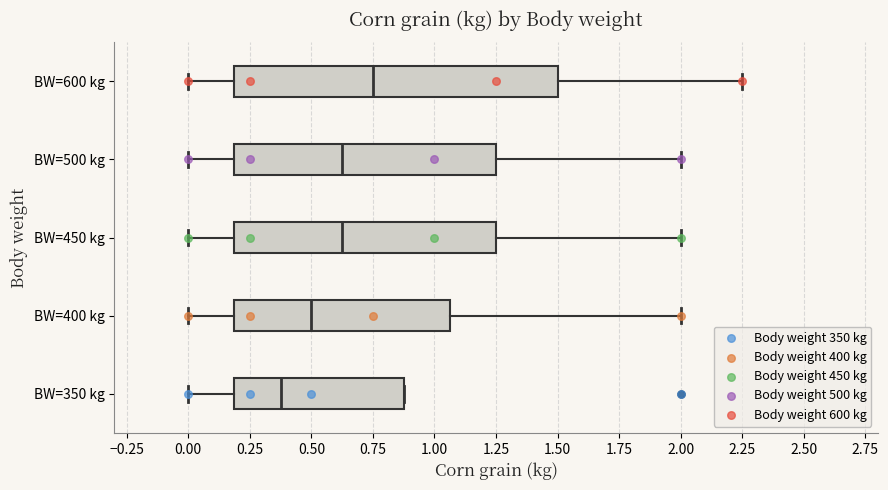

Where is the right edge of the box for BW=500 kg on the x-axis? The values are not printed on the chart, so give them approximately, as read against the axis.

1.25